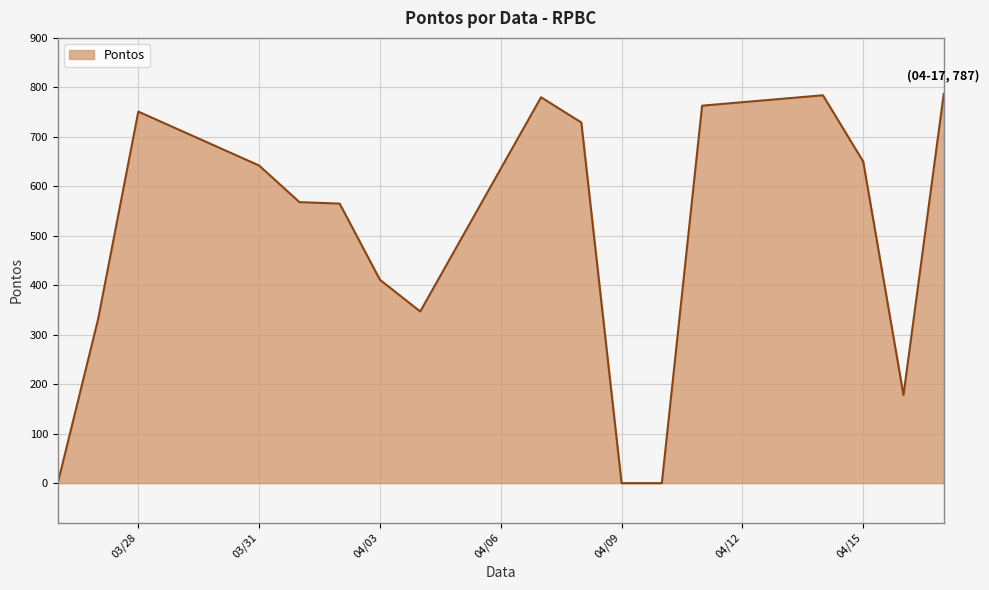

What is the difference between the maximum and minimum values?

787